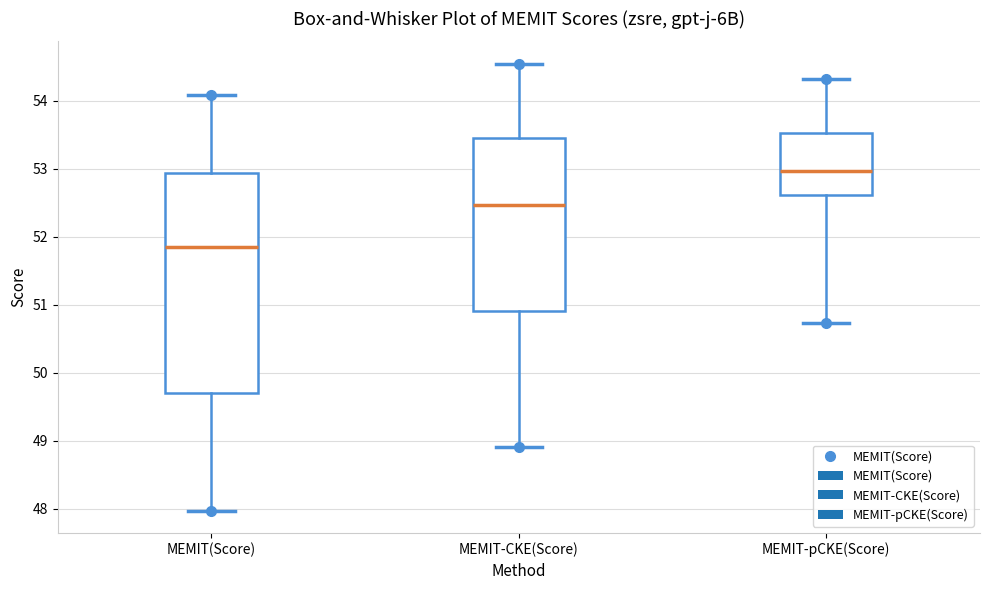

Where is the lower edge of the box for MEMIT(Score) on the y-axis? The values are not printed on the chart, so give them approximately, as read against the axis.

49.7